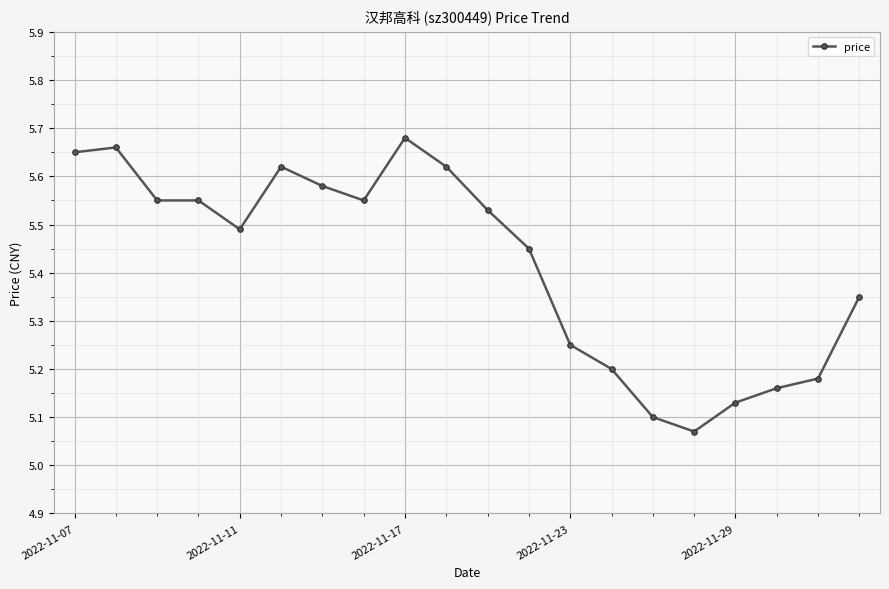

True or false: there are more than 0 points higher than both neighbors.

True